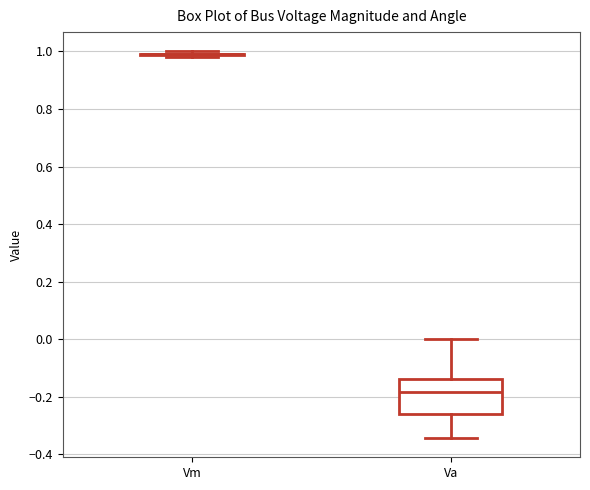

Reading left to right, transcribe this box plot: for each box, give where its median line is, the range the box spans, and where its two whiskers end, as read against the y-axis. The values are not printed on the chart, so give them approximately, as read against the axis.

Vm: box collapsed to a line at 1.00, whiskers 0.98 to 1.00
Va: median -0.18, box -0.26 to -0.14, whiskers -0.34 to 0.00